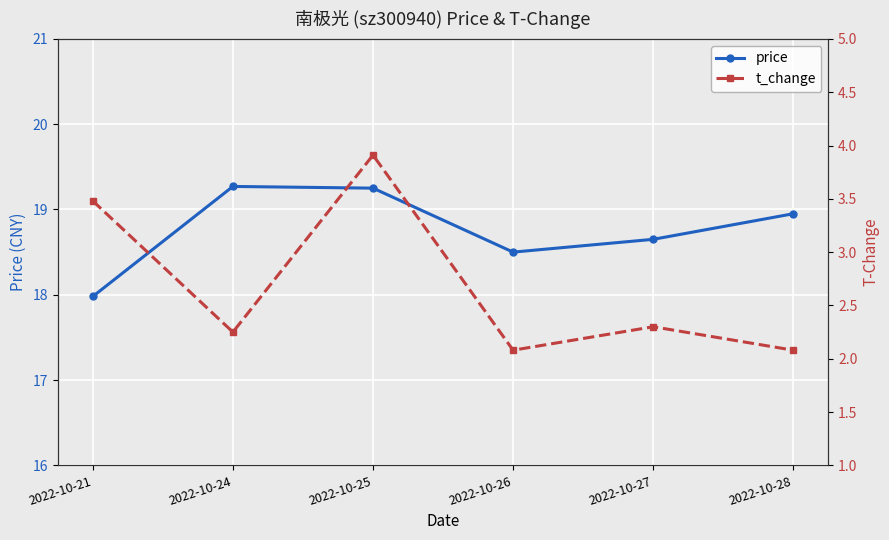

The value of t_change at 2022-10-24 is 2.2. True or false?

True